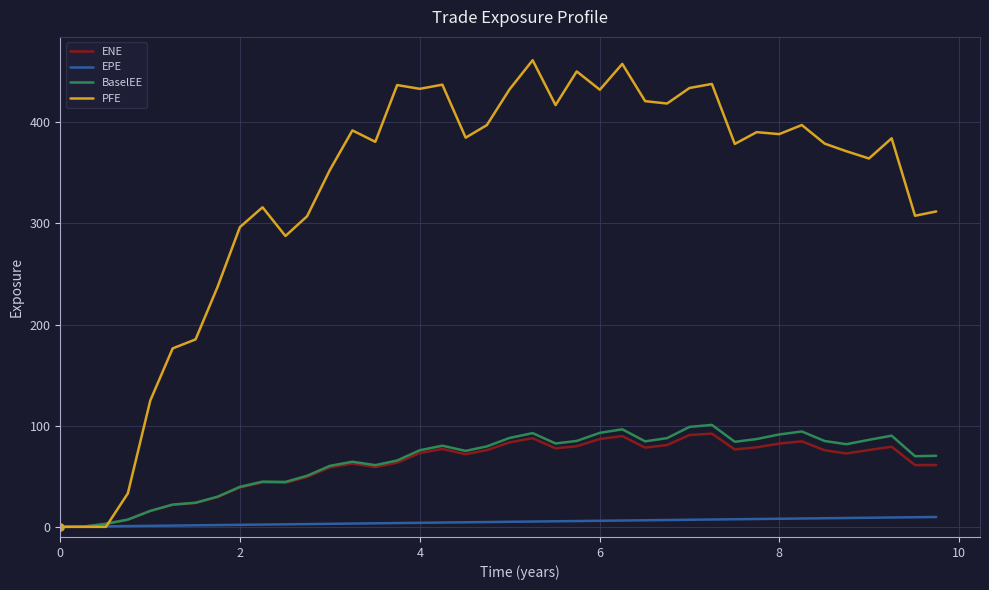

Which series has the largest range (max minus min)?

PFE